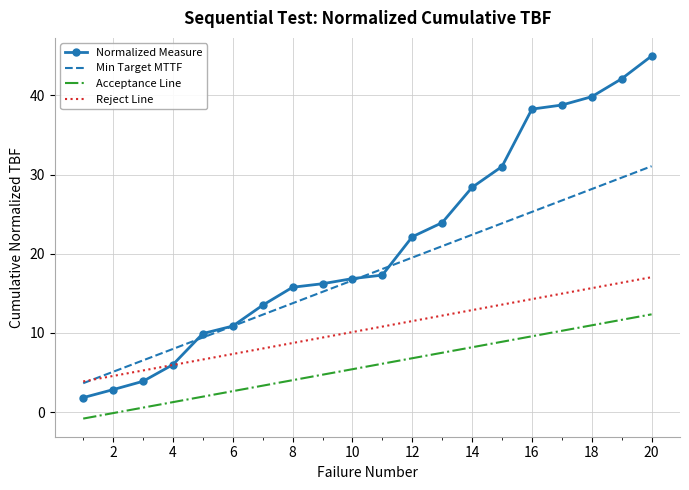

Which series has the largest range (max minus min)?

Normalized Measure